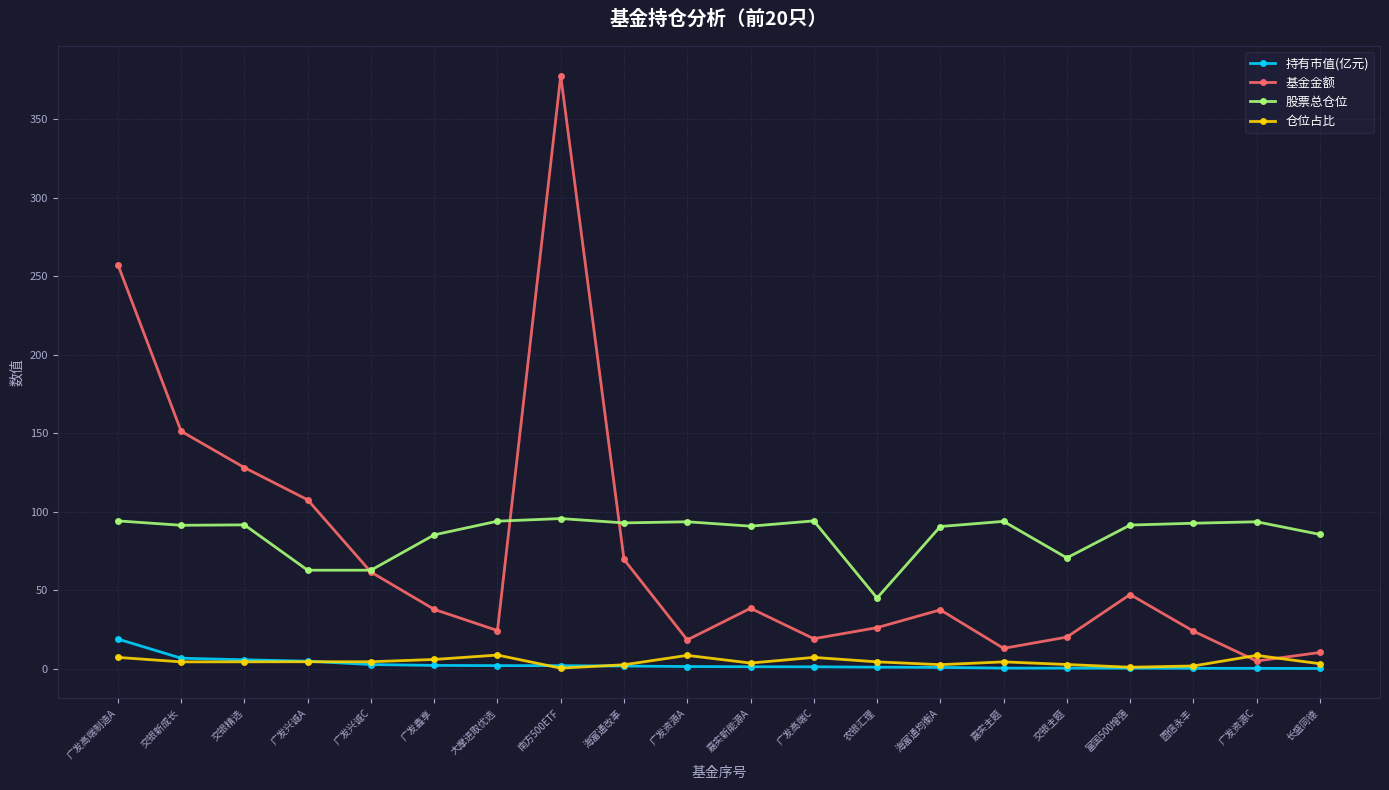

The value of 股票总仓位 at 广发兴诚A is 62.9. True or false?

True